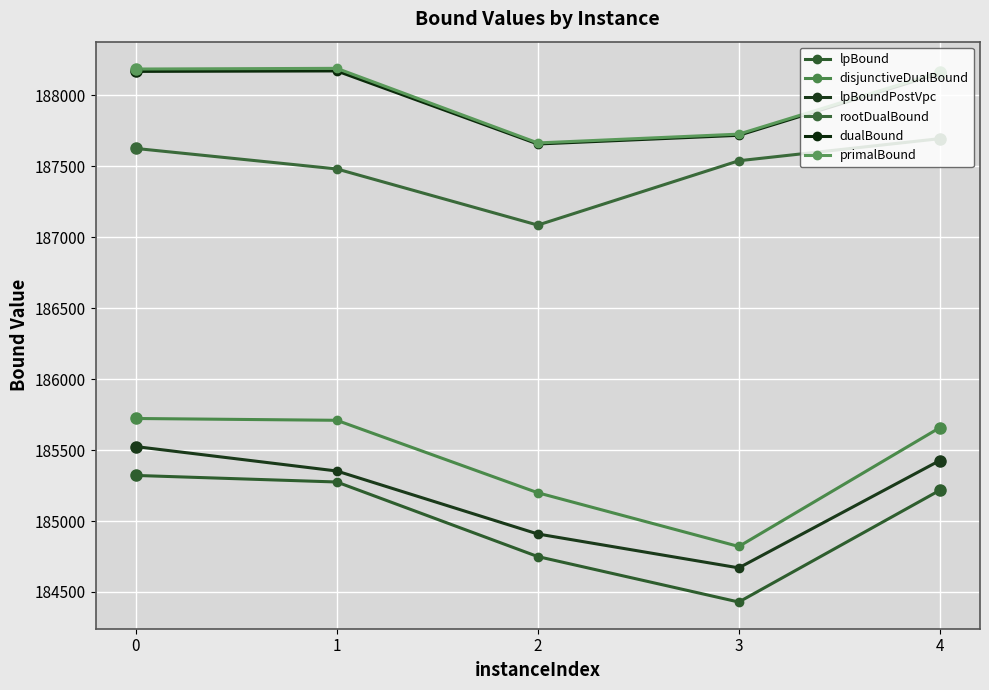

How many data points does each series have?

5